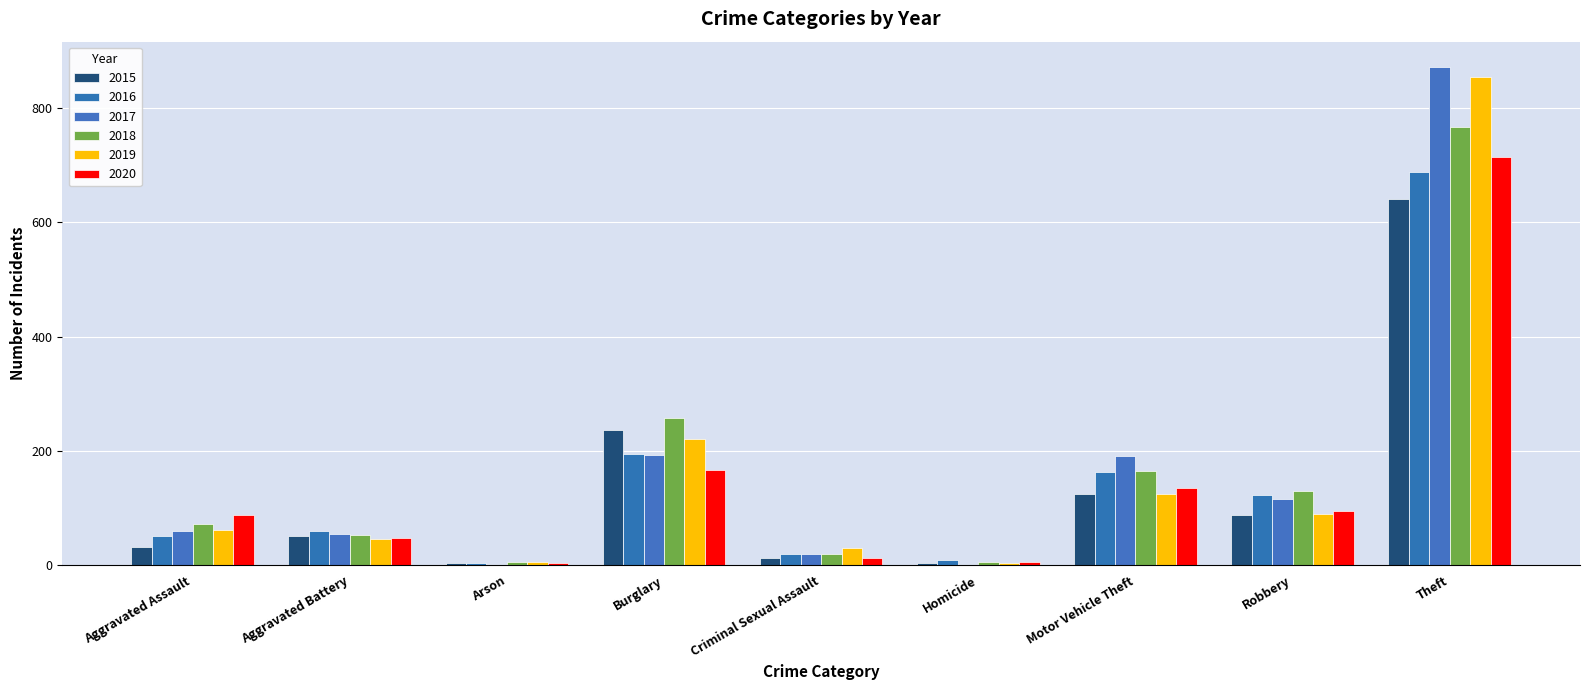

Rank the series by their maximum value, from highest to lowest.

2017, 2019, 2018, 2020, 2016, 2015